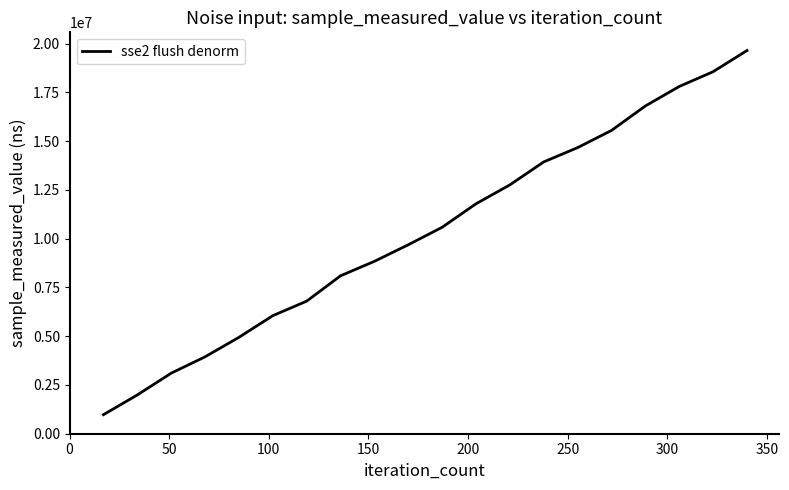

What is the sum of all values?

206590971